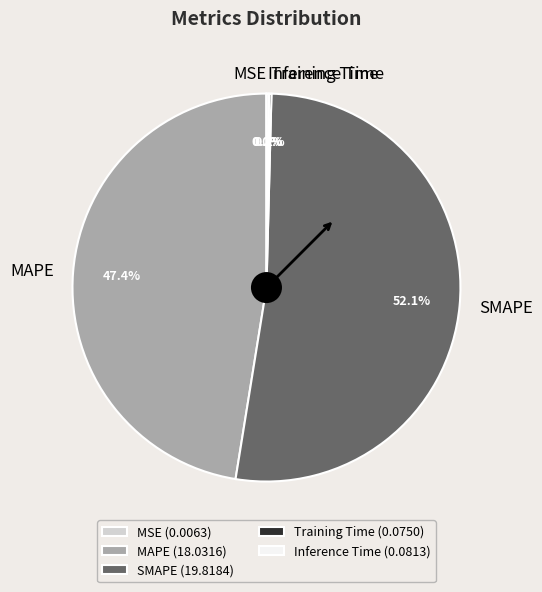

Does SMAPE represent more than half of the total?

Yes